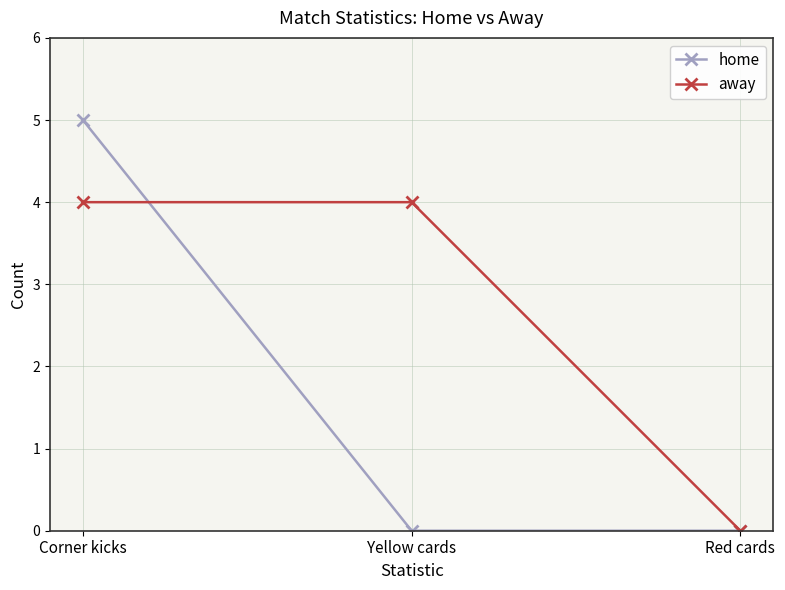

What is the sum of all home values?

5